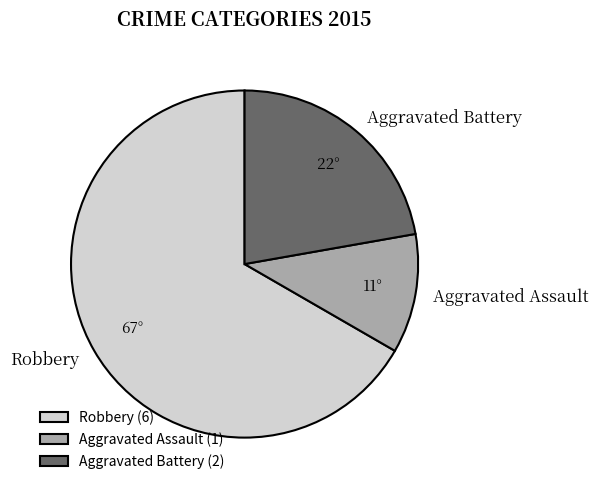

Which has a higher value, Aggravated Assault or Aggravated Battery?

Aggravated Battery